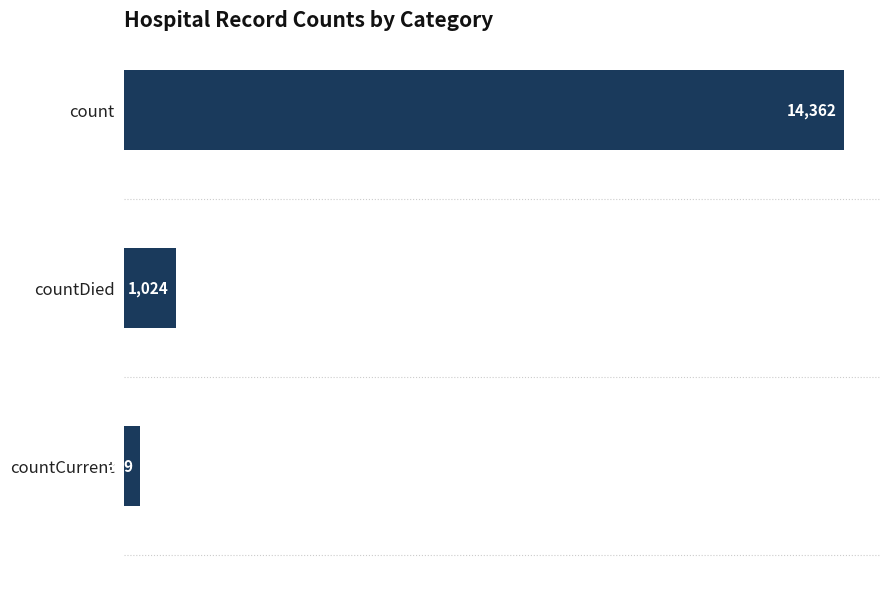

What is the greatest value displayed?

14362